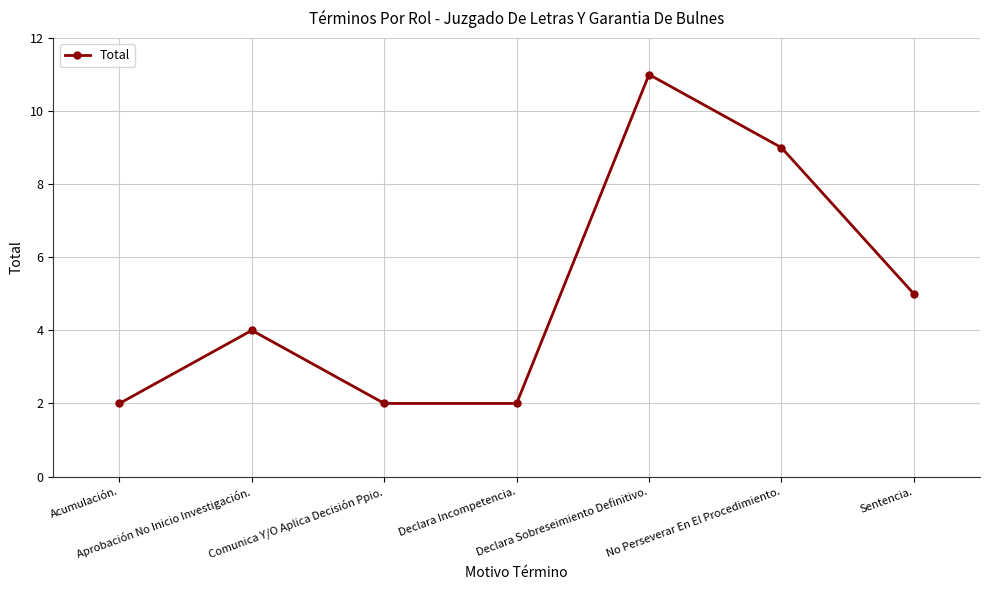

What is the minimum value shown in the chart?

2